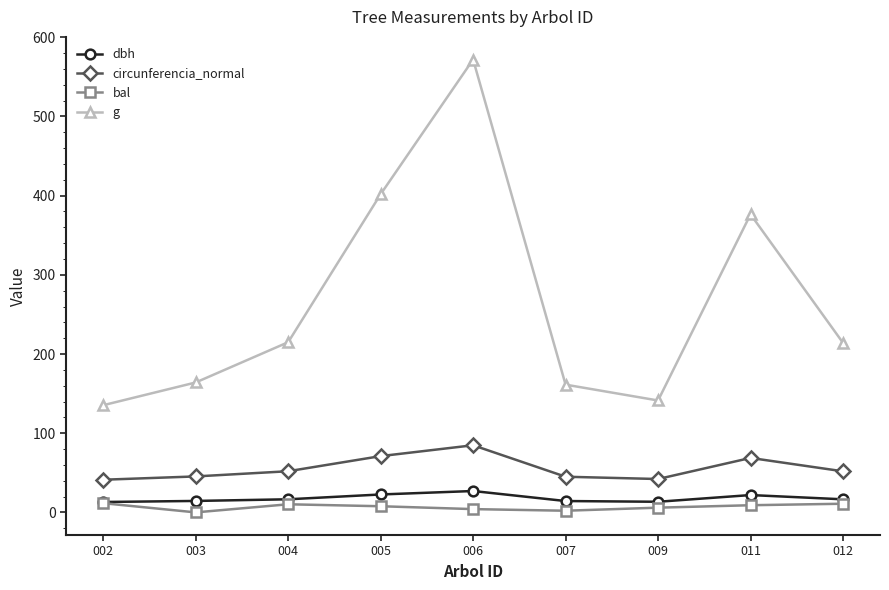

What is the difference between the maximum and minimum values in the dbh series?

13.9